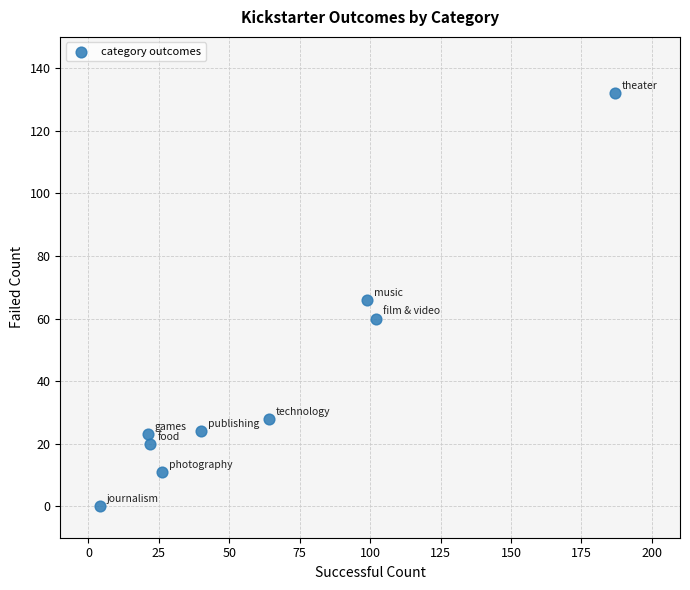

What is the average Y value?

40